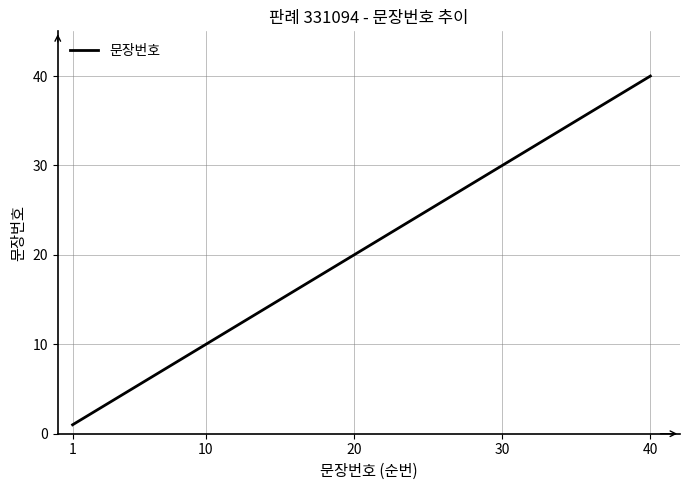

Does the chart display data point markers on the line(s)?

No